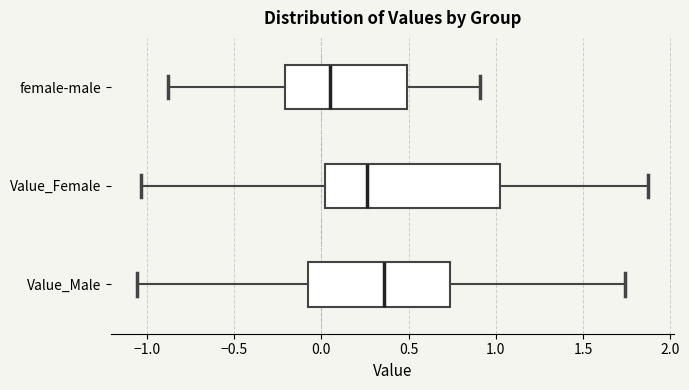

Reading bottom to top, transcribe this box plot: for each box, give where its median line is, the range the box spans, and where its two whiskers end, as read against the x-axis. The values are not printed on the chart, so give them approximately, as read against the axis.

Value_Male: median 0.35, box -0.10 to 0.75, whiskers -1.05 to 1.75
Value_Female: median 0.25, box 0.00 to 1.05, whiskers -1.05 to 1.90
female-male: median 0.05, box -0.20 to 0.50, whiskers -0.90 to 0.90